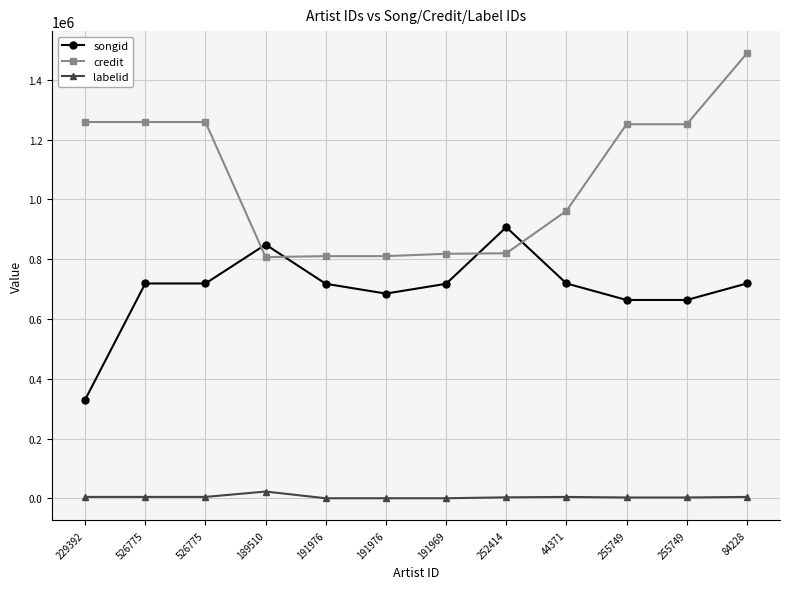

How many distinct data groups are displayed?

3